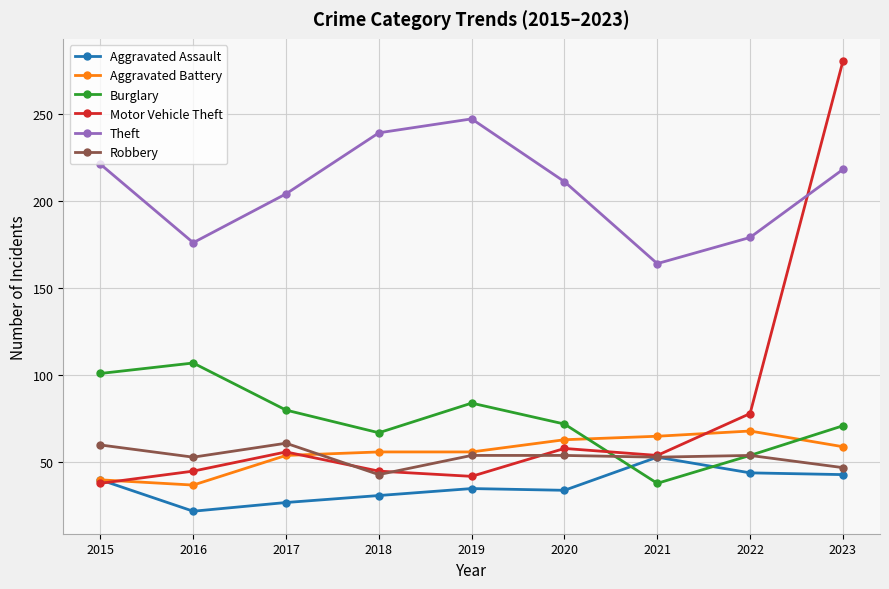

Is this an area chart (filled region under the line)?

No